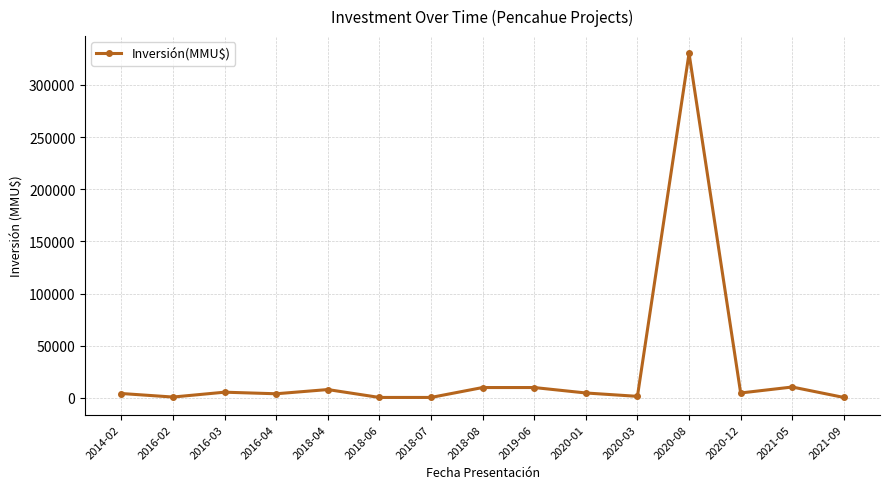

At which category does the chart reach its peak across all series?

2020-08